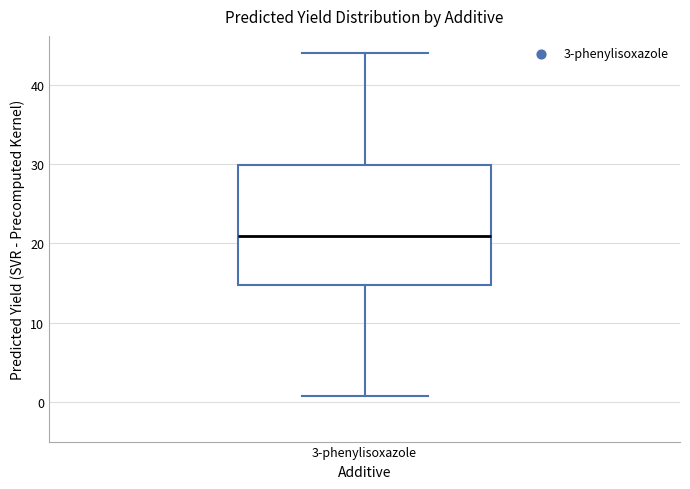

Transcribe this box plot: give where the median line is, the range the box spans, and where the two whiskers end, as read against the y-axis. The values are not printed on the chart, so give them approximately, as read against the axis.

median 21, box 15 to 30, whiskers 1 to 44